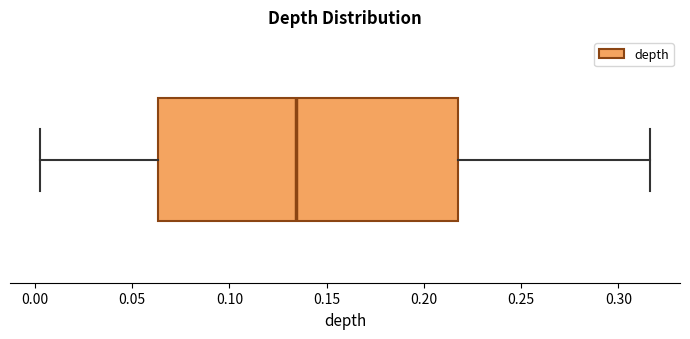

Transcribe this box plot: give where the median line is, the range the box spans, and where the two whiskers end, as read against the x-axis. The values are not printed on the chart, so give them approximately, as read against the axis.

median 0.135, box 0.065 to 0.220, whiskers 0.005 to 0.315